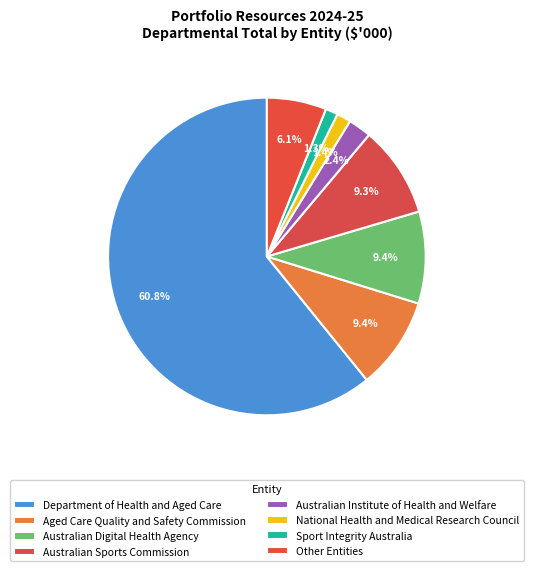

How many slices are in this pie chart?

8